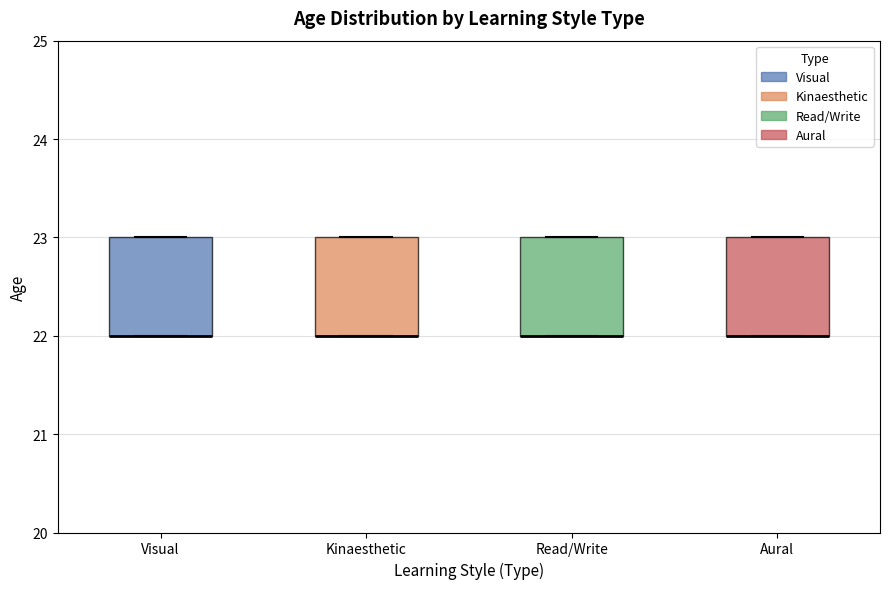

Where is the upper edge of the box for Read/Write on the y-axis? The values are not printed on the chart, so give them approximately, as read against the axis.

23